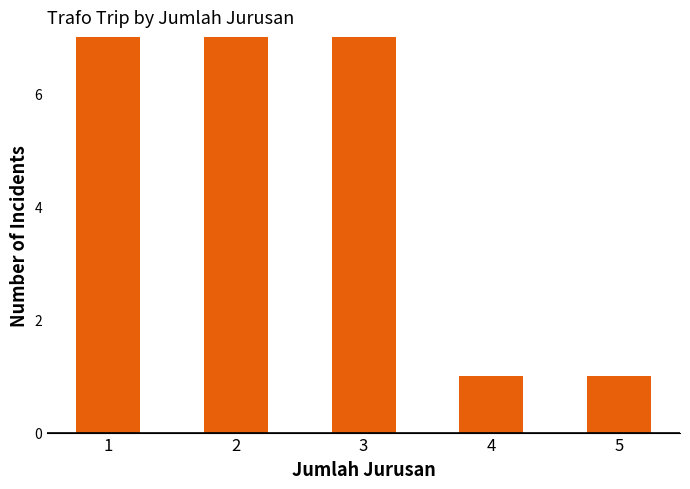

Approximately how many times larger is the value at 3 compared to 4?

7.0